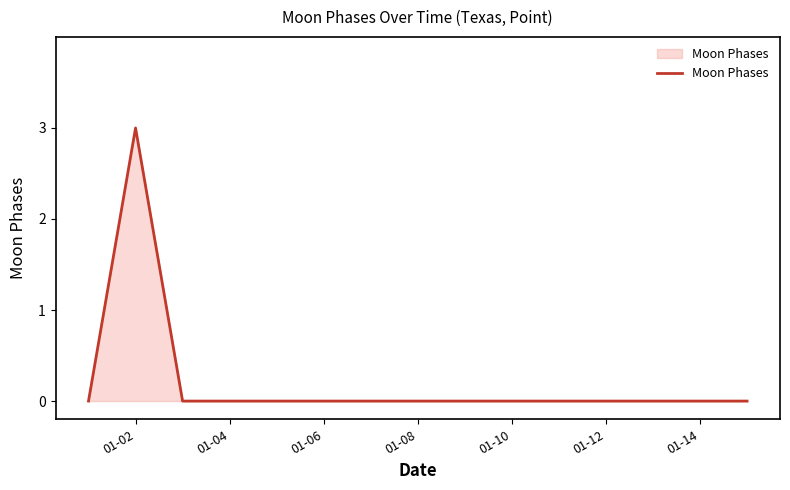

What is the maximum value shown in the chart?

3